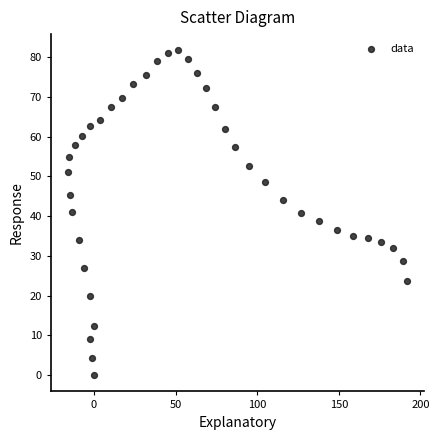

What is the range of Y values (max minus min)?

81.7